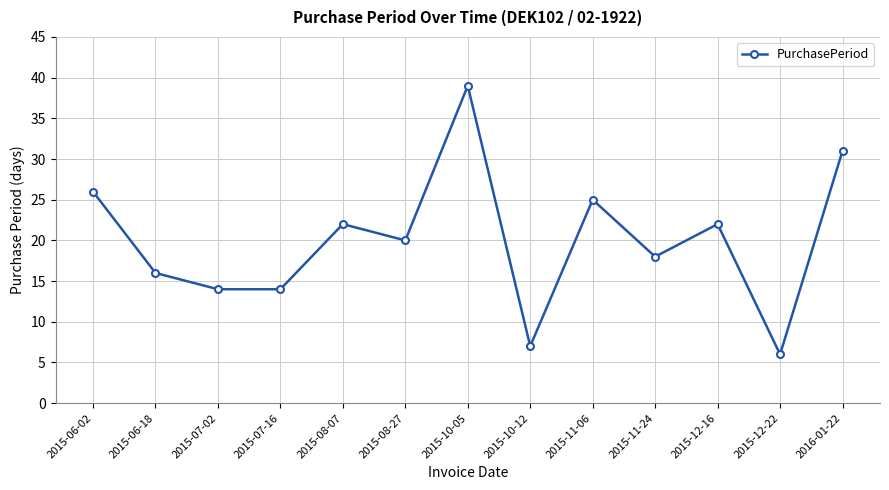

What is the label of the 2nd point from the right?

2015-12-22